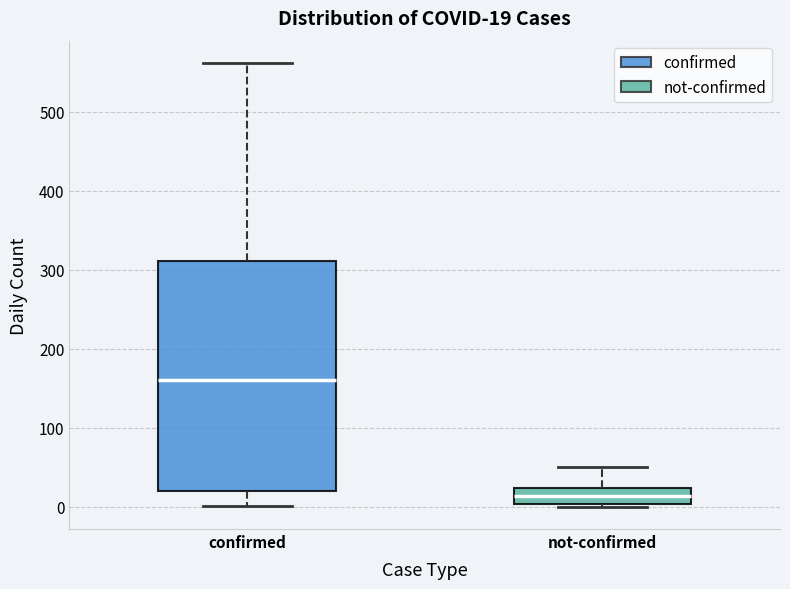

Which box has the highest median line?

confirmed